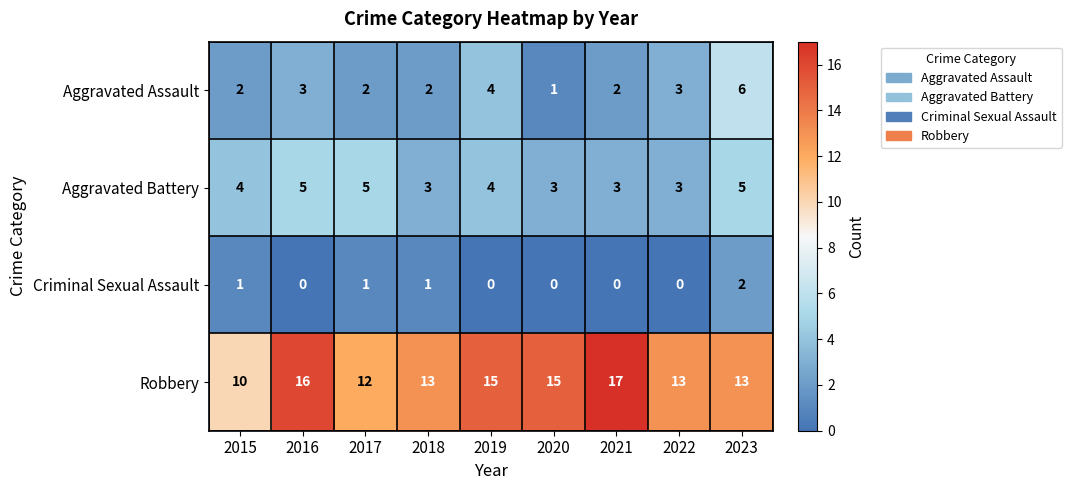

What is the average value of the Robbery series?

14